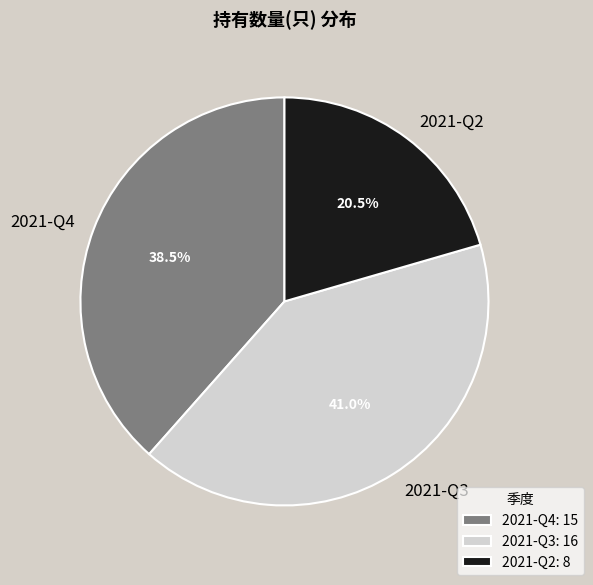

How many segments does this pie chart have?

3